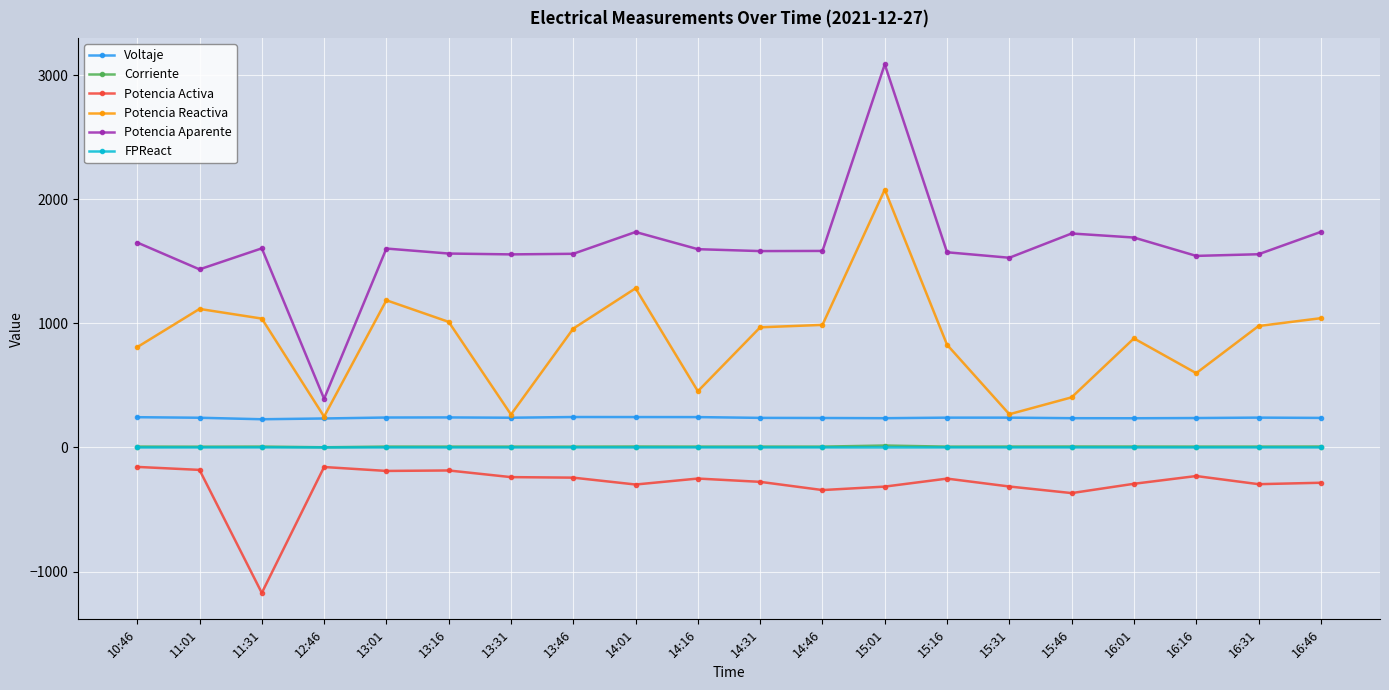

How many lines are shown in the chart?

6